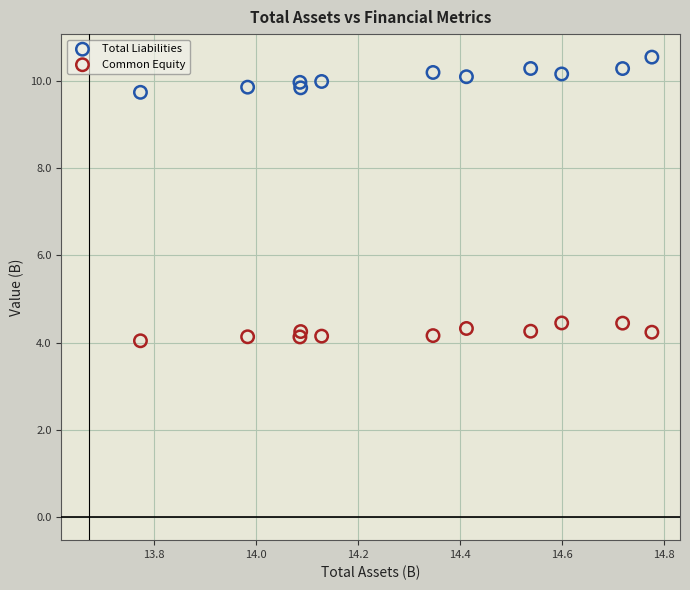

Across all data points, what is the range of X values (max minus min)?

1.0